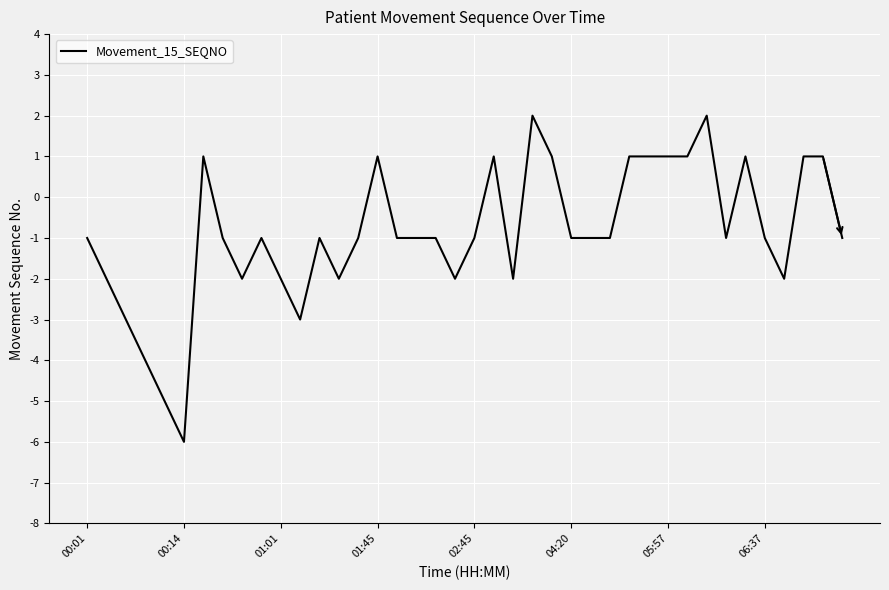

What is the minimum value shown in the chart?

-6